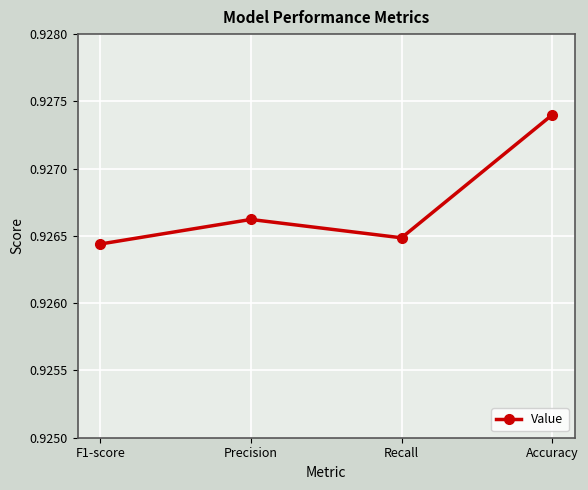

How many distinct data groups are displayed?

1